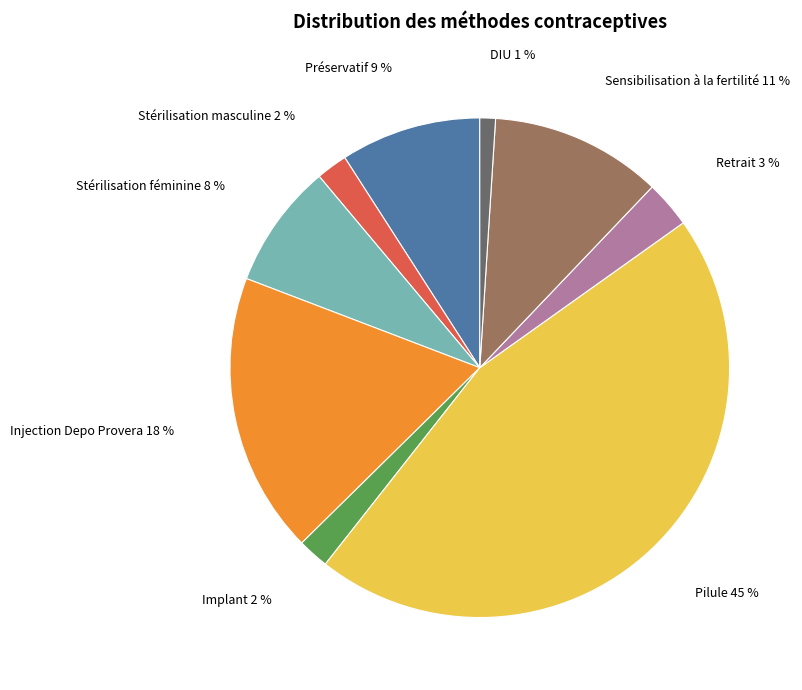

Does DIU account for over 50% of the chart?

No